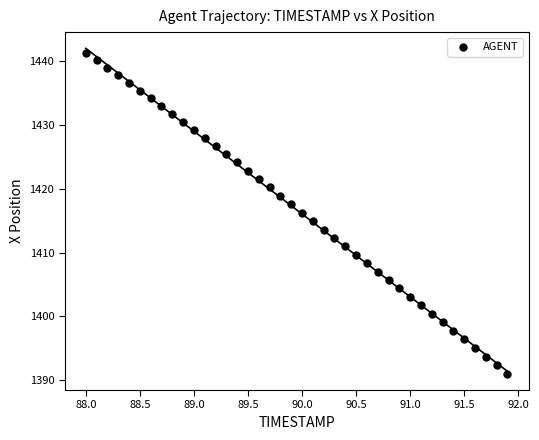

What is the range of Y values (max minus min)?

50.4